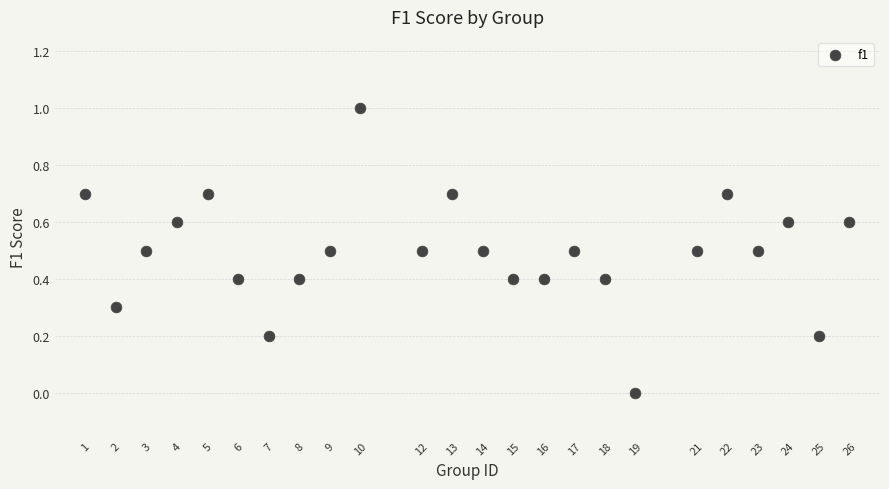

What is the range of Y values (max minus min)?

1.0